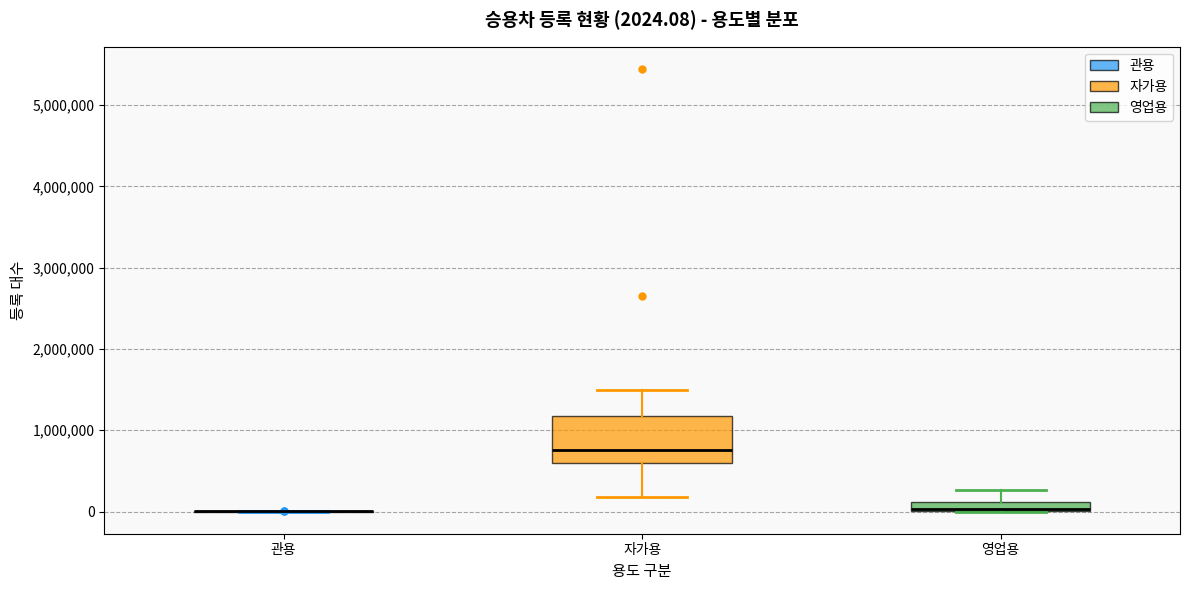

Which box is the tallest, from its lower edge to its upper edge?

자가용